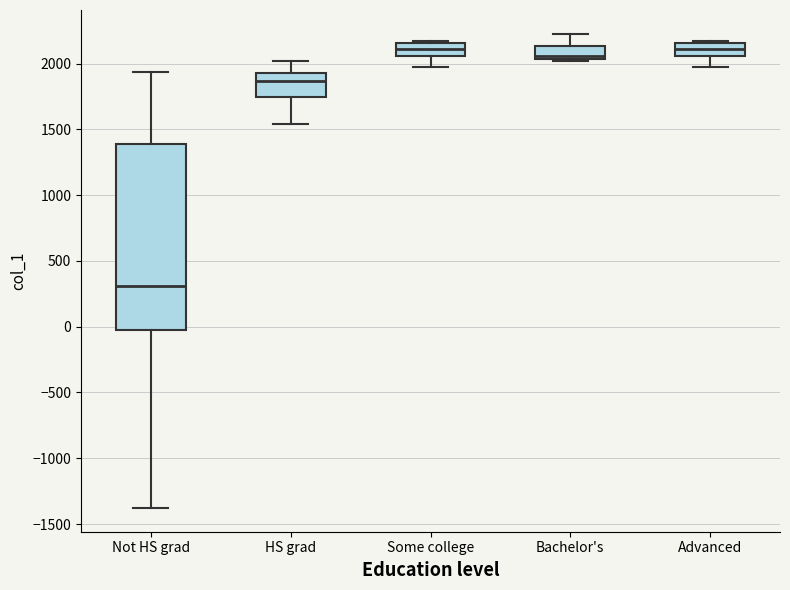

Comparing the boxes themselves (not the whiskers), which one is the tallest?

Not HS grad